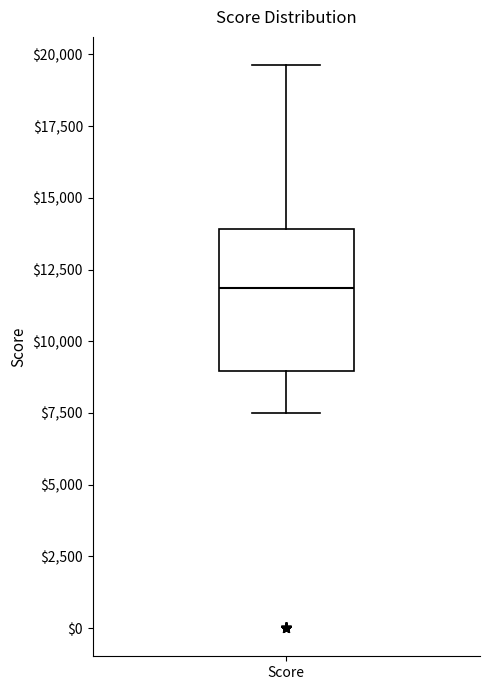

Read this box plot against the y-axis: the position of the median line, the range covered by the box, and the ends of both whiskers. The values are not printed on the chart, so give them approximately, as read against the axis.

median 12000, box 9000 to 14000, whiskers 7500 to 19500